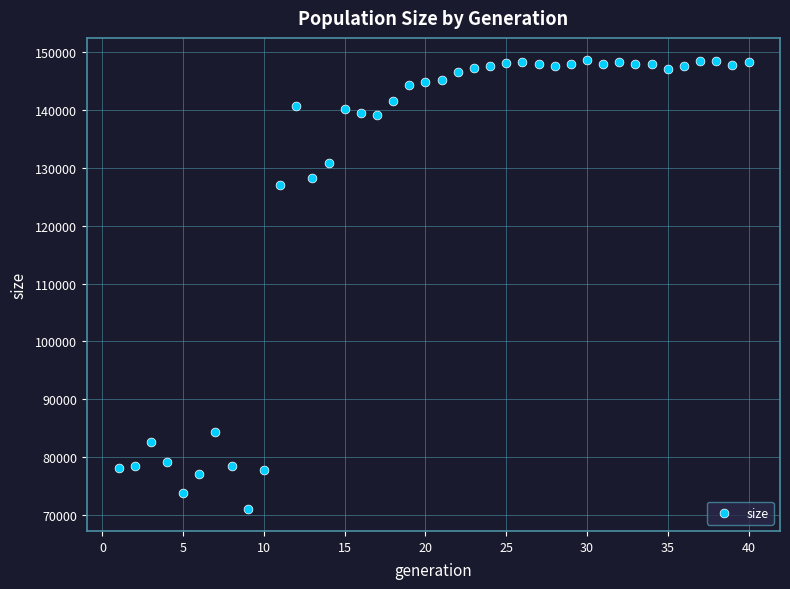

What Y value in the scatter plot is closest to 109857?

127020